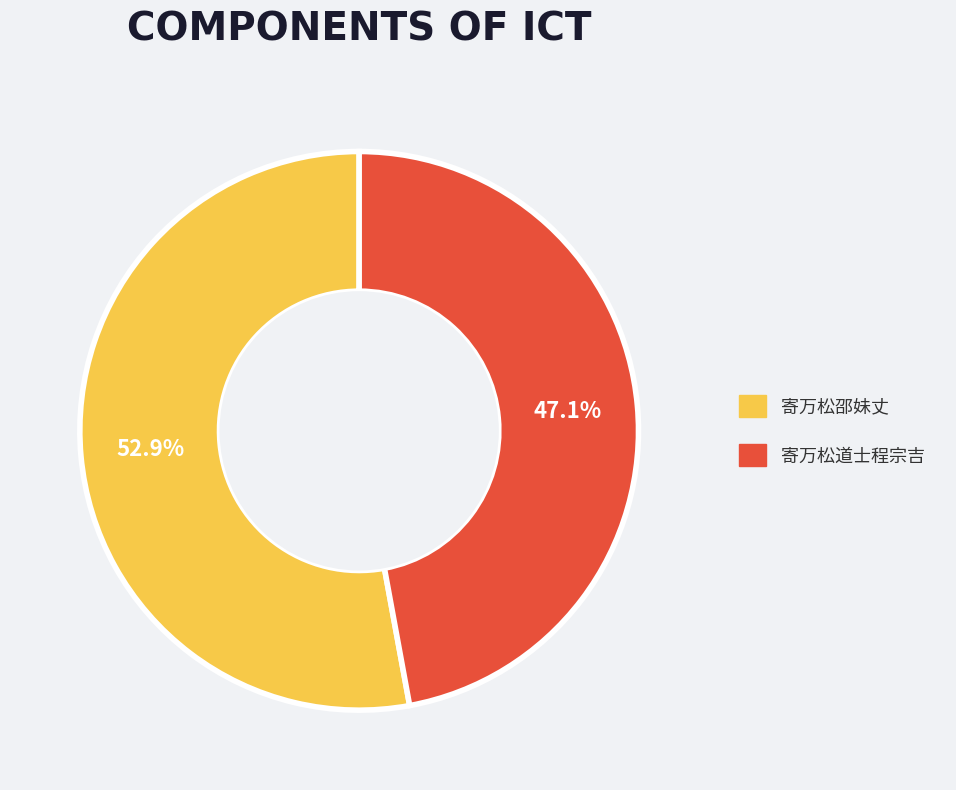

What is the ratio of the value at 寄万松道士程宗吉 to the value at 寄万松邵妹丈?

0.9